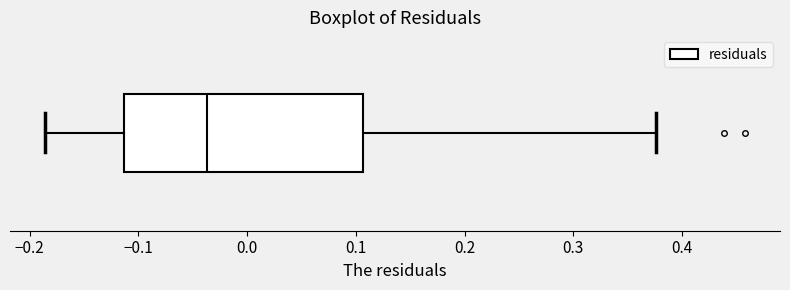

Read this box plot against the x-axis: the position of the median line, the range covered by the box, and the ends of both whiskers. The values are not printed on the chart, so give them approximately, as read against the axis.

median -0.04, box -0.11 to 0.11, whiskers -0.19 to 0.38